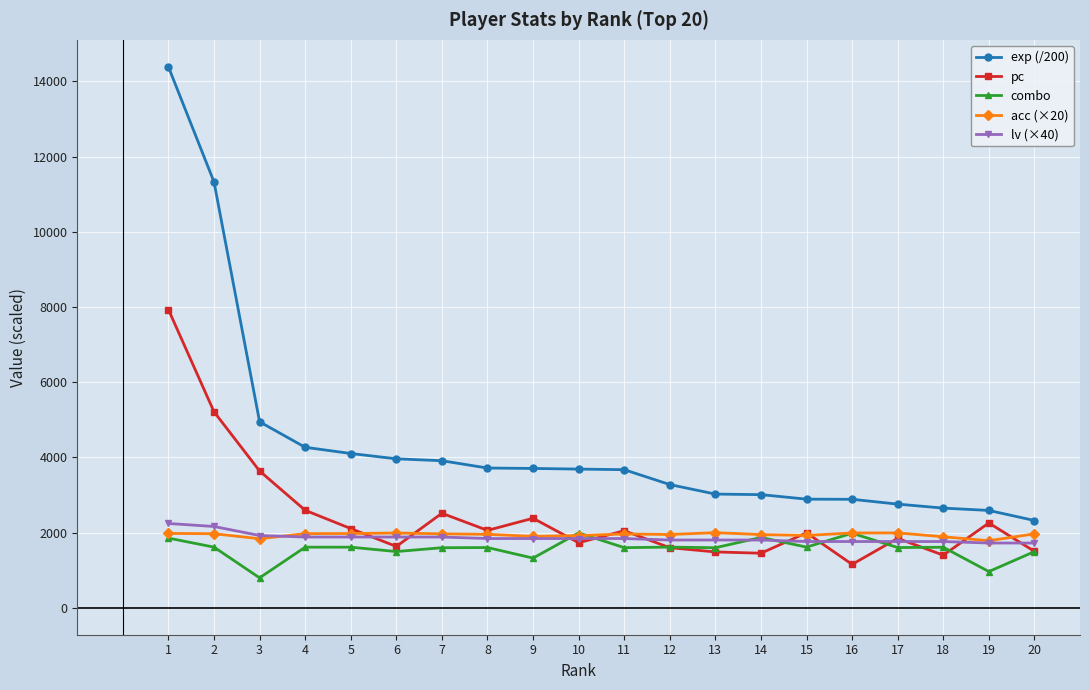

Count the number of data series in this chart.

5